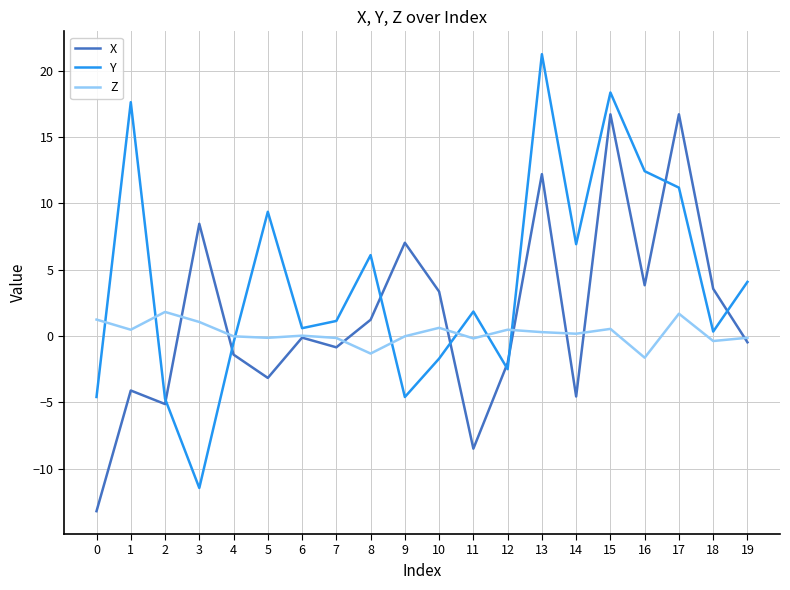

Rank the series at 17 from highest to lowest value.

X, Y, Z